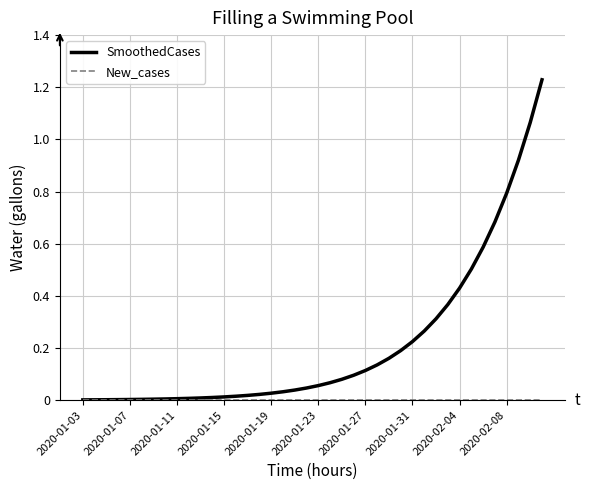

Which series has the largest range (max minus min)?

SmoothedCases